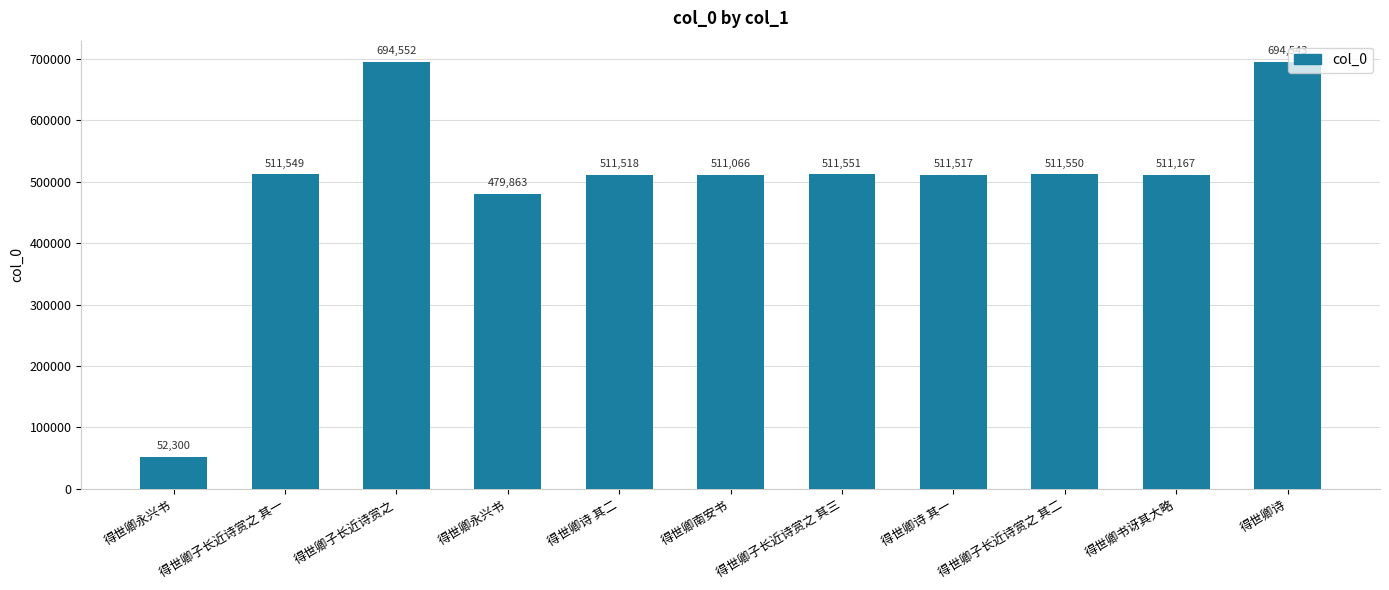

The value at 得世卿诗 其一 is 794024. True or false?

False